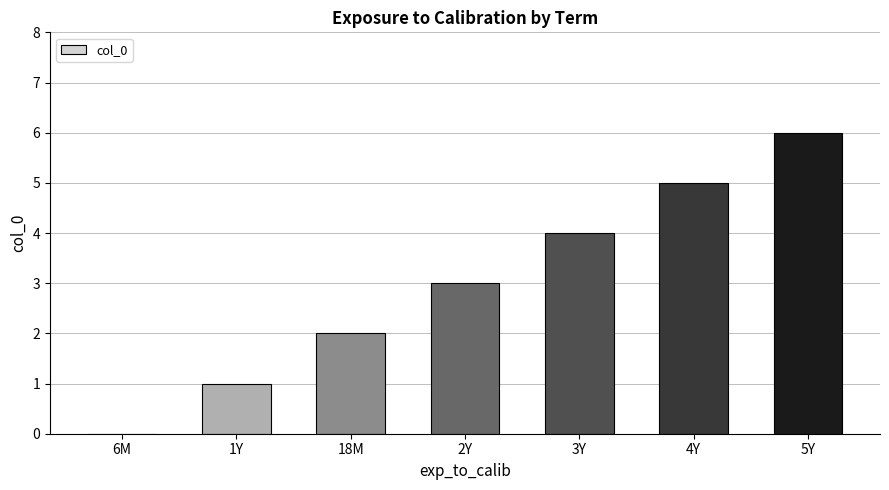

What is the sum of all values?

21